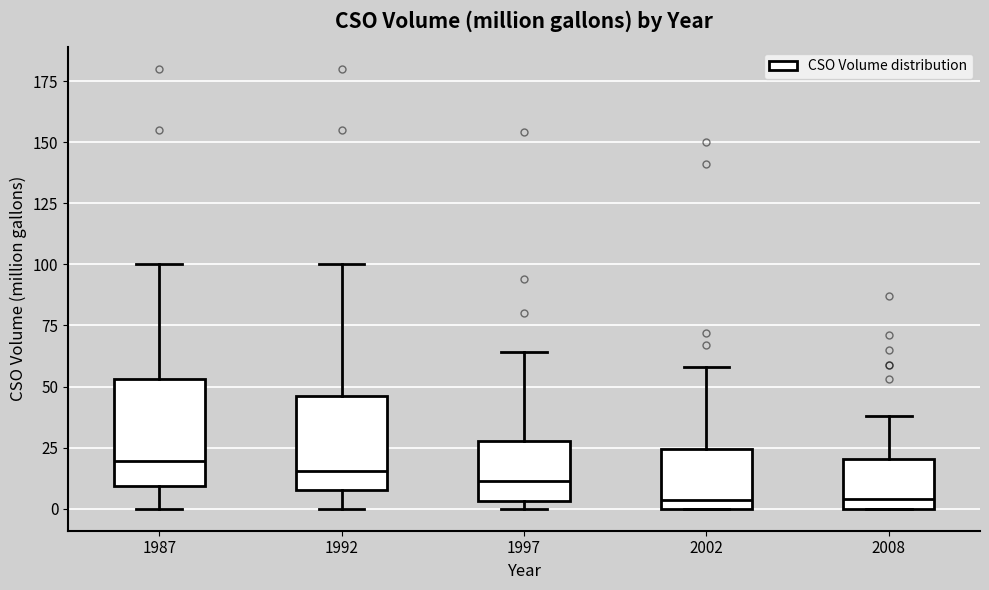

Comparing the boxes themselves (not the whiskers), which one is the tallest?

1987